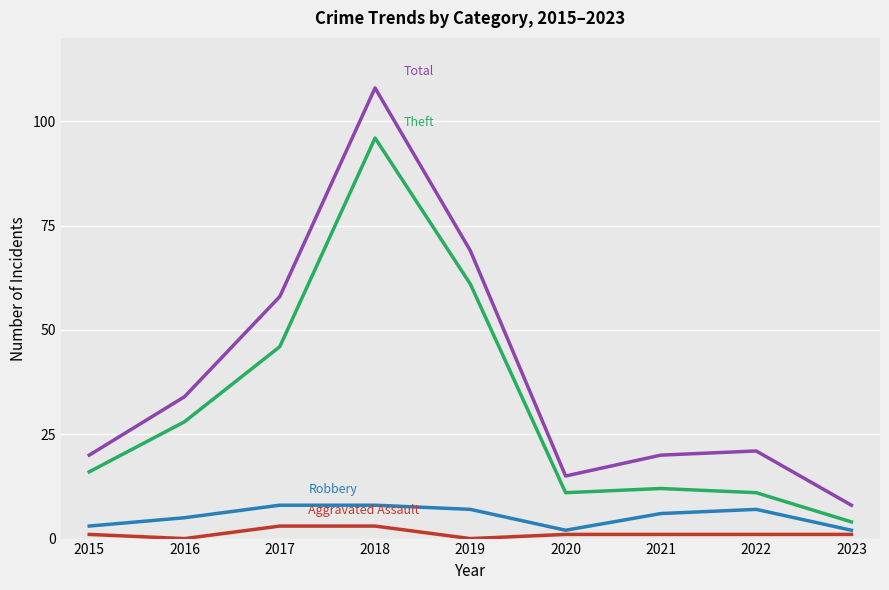

Which category has the highest value across all series?

2018